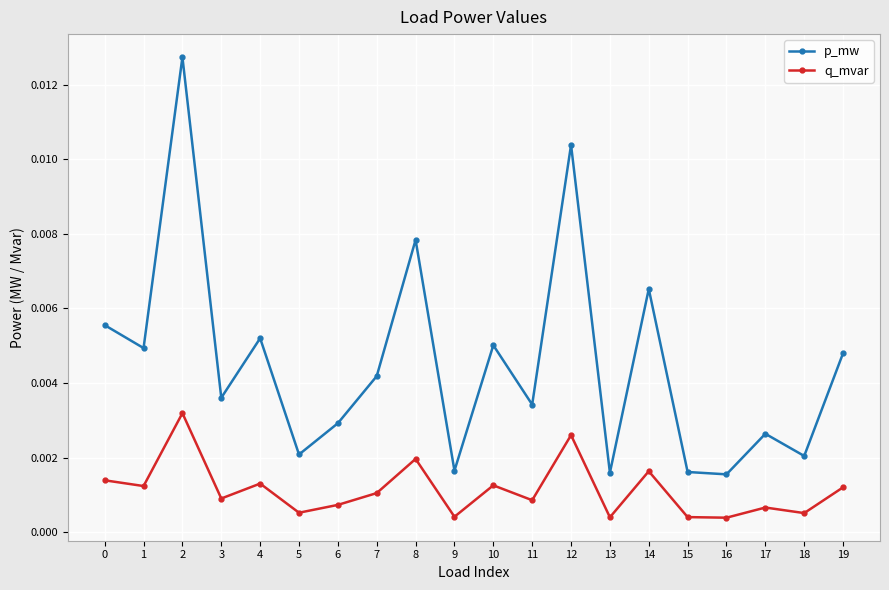

Which series has the largest total across all categories?

p_mw